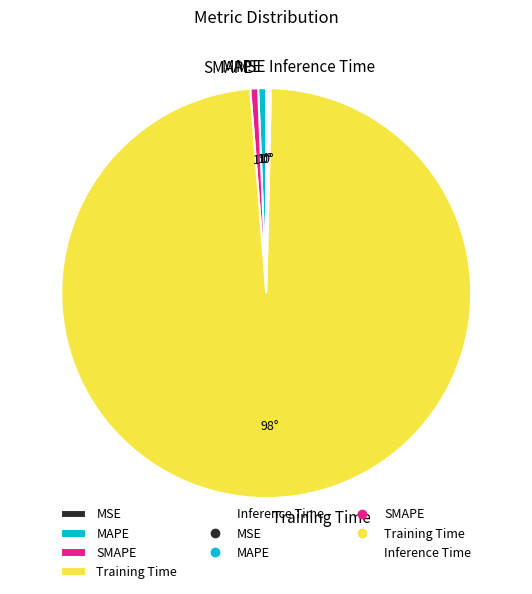

Is there any slice that represents more than half of the pie?

Yes